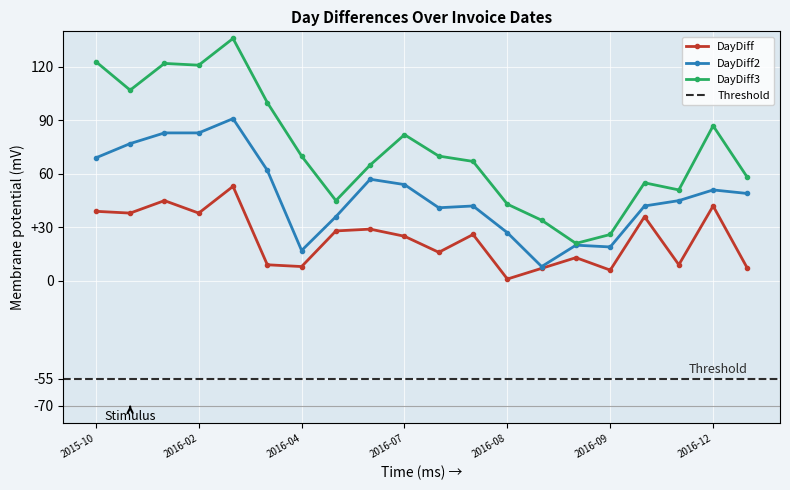

At how many categories does at least one series exceed 112?

4